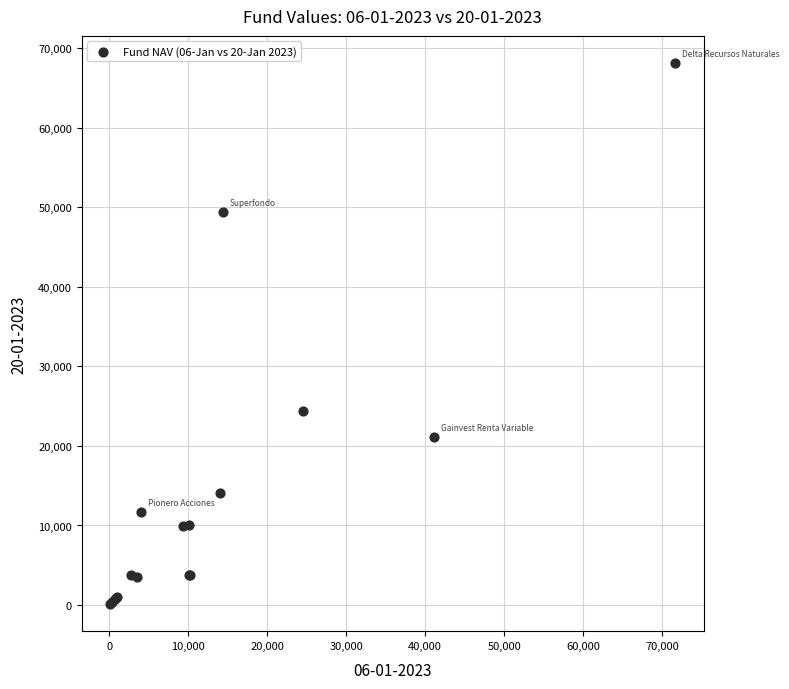

What Y value in the scatter plot is closest to 34139?

24452.5